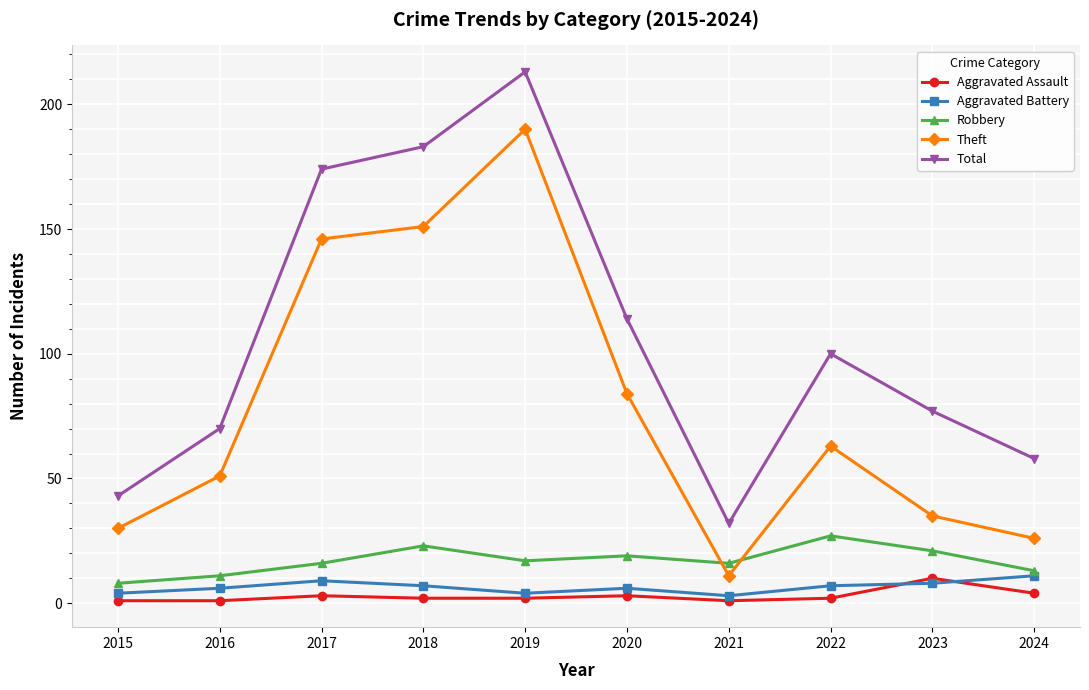

What is the sum of the Robbery values at 2015 and 2019?

25